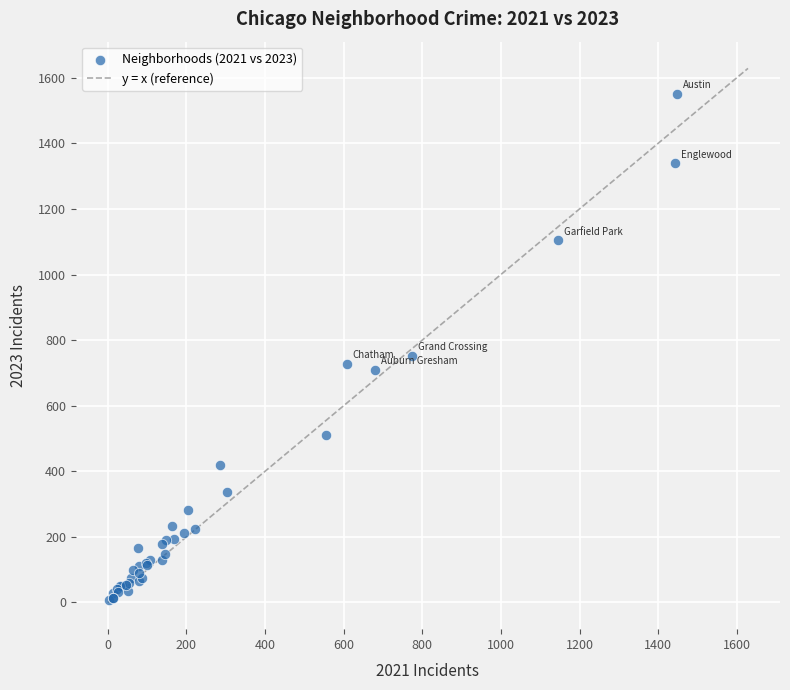

What Y value in the scatter plot is closest to 778?

752